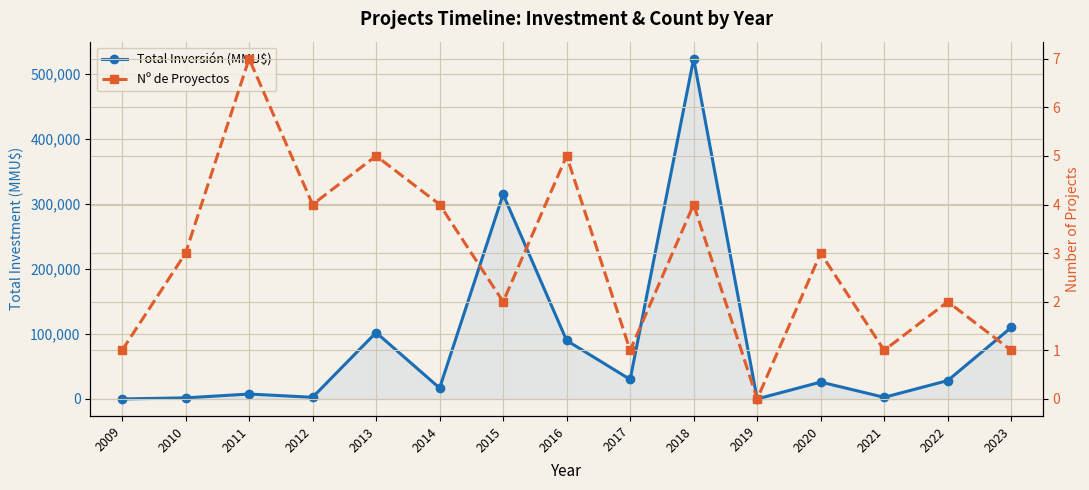

Rank the series by their average value, from highest to lowest.

Total Inversión (MMU$), Nº de Proyectos